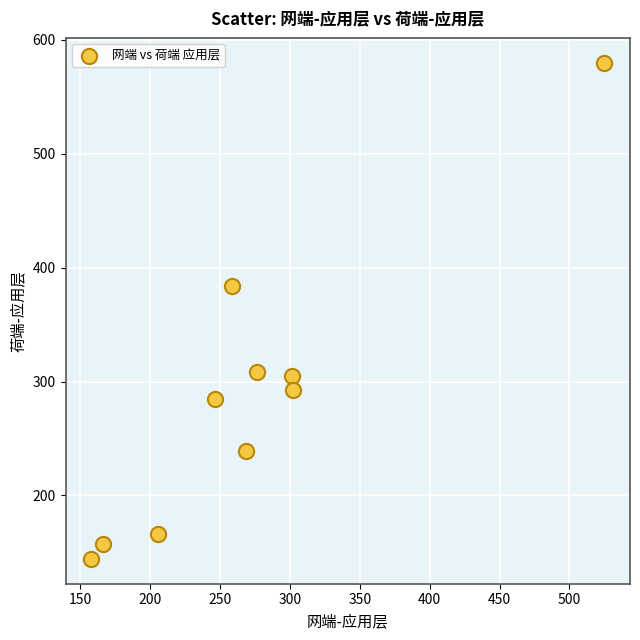

What is the average X value?

270.8